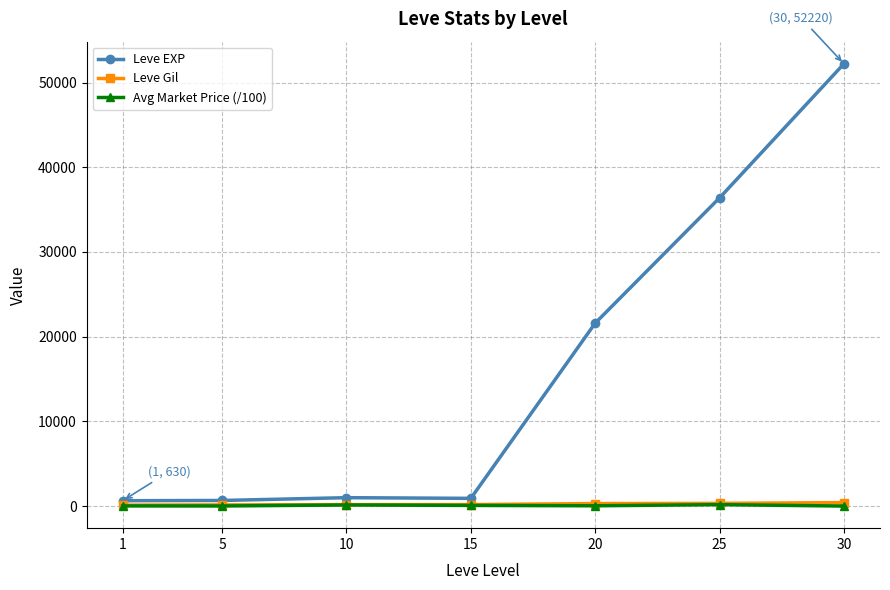

At how many categories does at least one series exceed 49000?

1